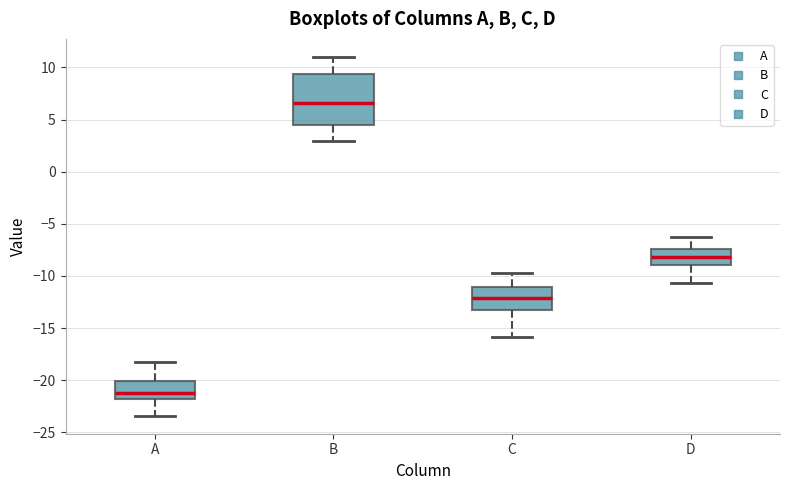

Which box's median line is the lowest?

A